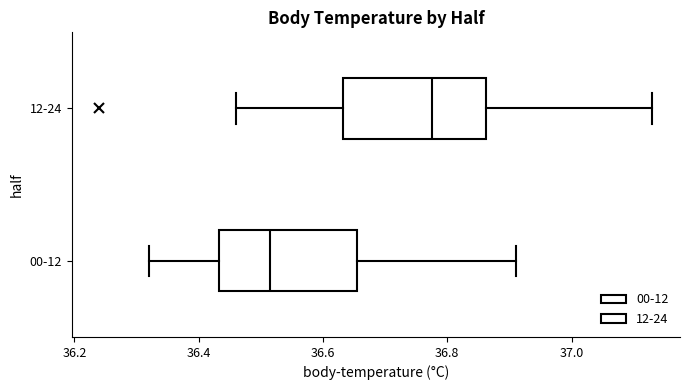

Reading bottom to top, transcribe this box plot: for each box, give where its median line is, the range the box spans, and where its two whiskers end, as read against the x-axis. The values are not printed on the chart, so give them approximately, as read against the axis.

00-12: median 36.52, box 36.44 to 36.66, whiskers 36.32 to 36.92
12-24: median 36.78, box 36.64 to 36.86, whiskers 36.46 to 37.14